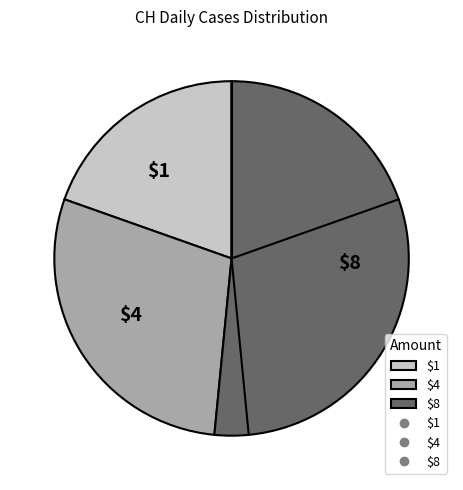

Count the number of slices in the pie.

3